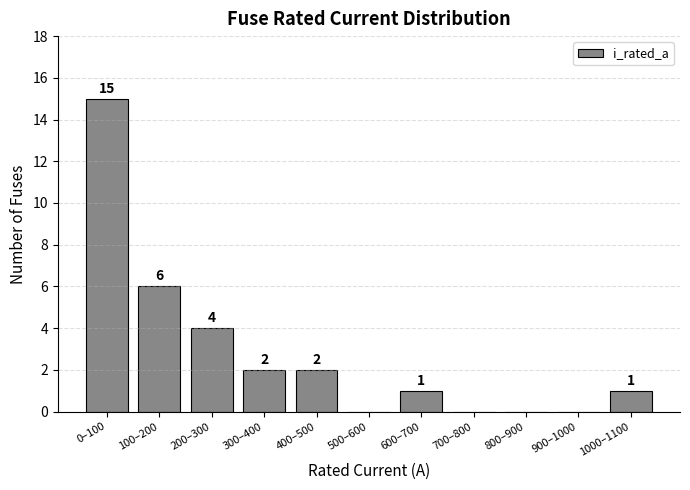

Reading left to right, list all the values displayed in this chart.

0–100=15	100–200=6	200–300=4	300–400=2	400–500=2	500–600=0	600–700=1	700–800=0	800–900=0	900–1000=0	1000–1100=1